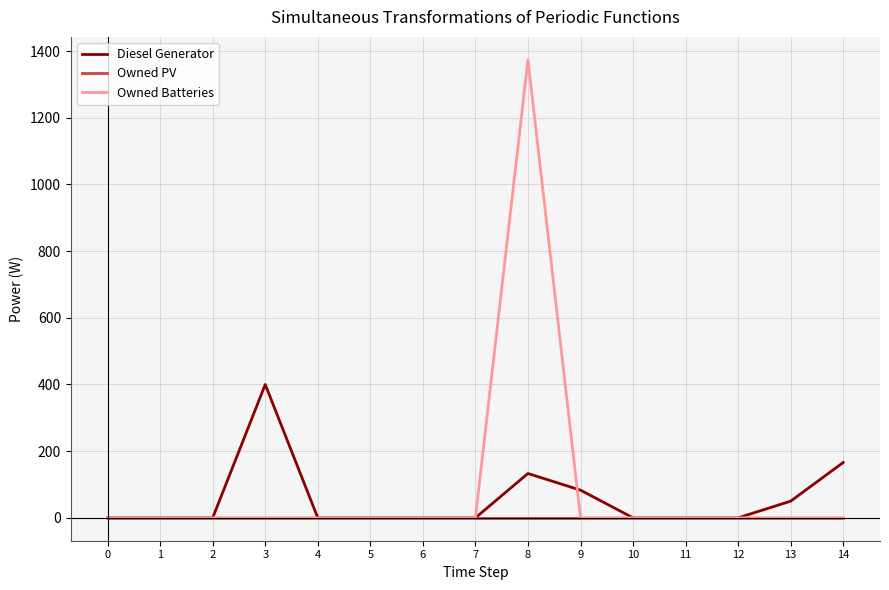

Does the chart have visible grid lines?

Yes